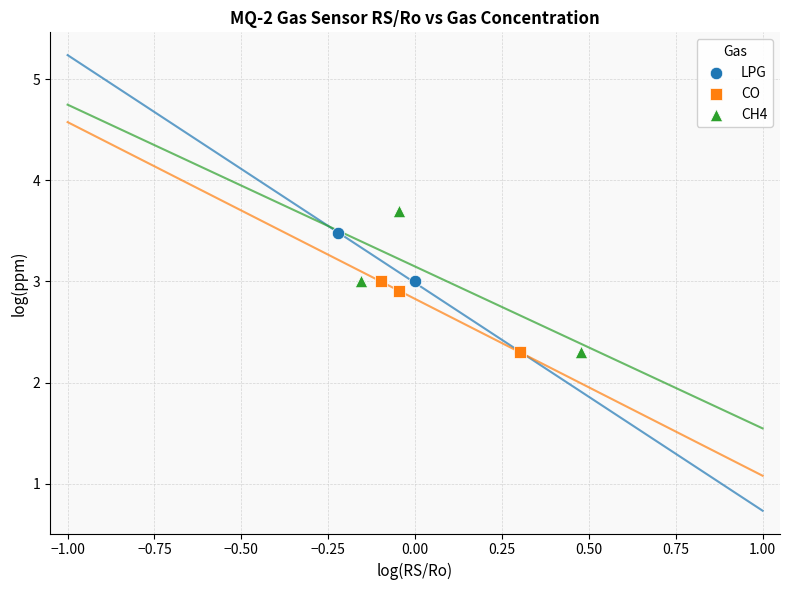

Which series has the largest Y range (max minus min)?

CH4